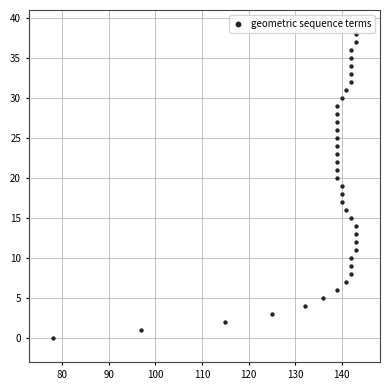

What is the range of Y values (max minus min)?

38